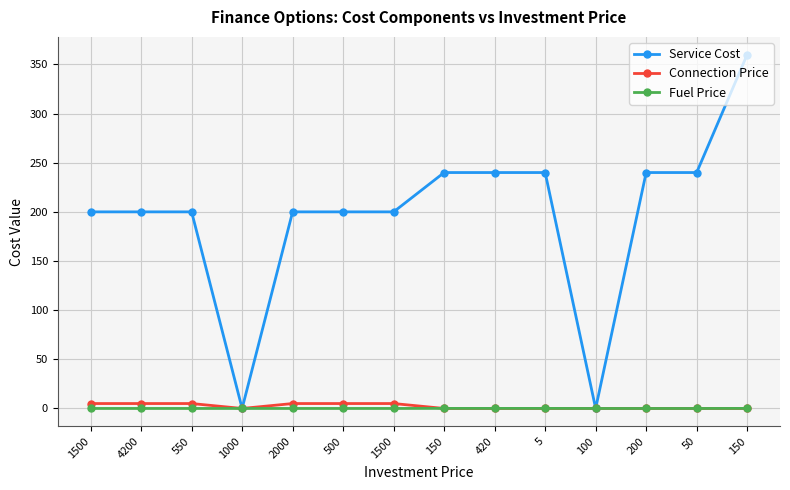

What are all the series names shown in the legend?

Service Cost, Connection Price, Fuel Price